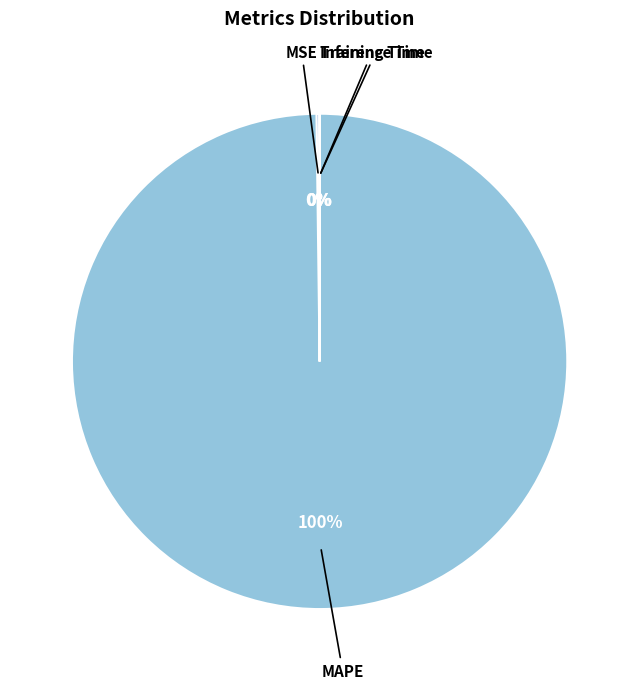

To the nearest percent, what is the difference between the largest and smallest slice percentages?

100%